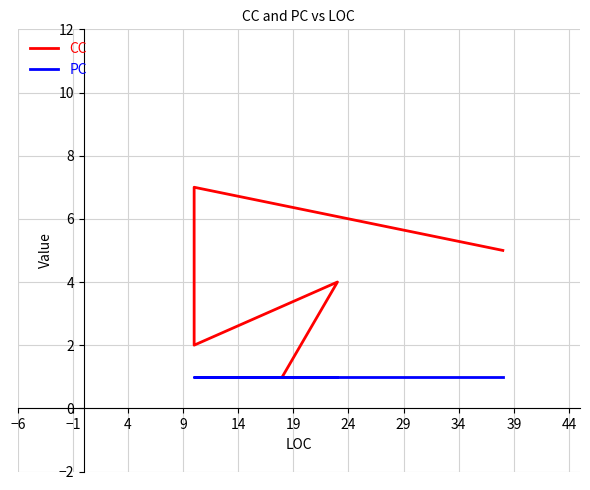

What is the total value across all series at 19?

2